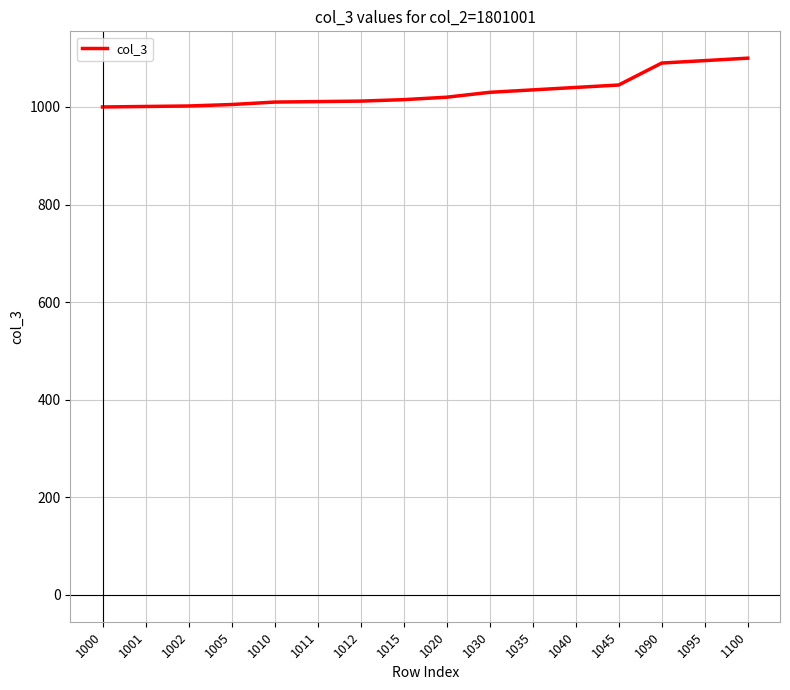

Is it true that the value at 1012 is 1012?

True